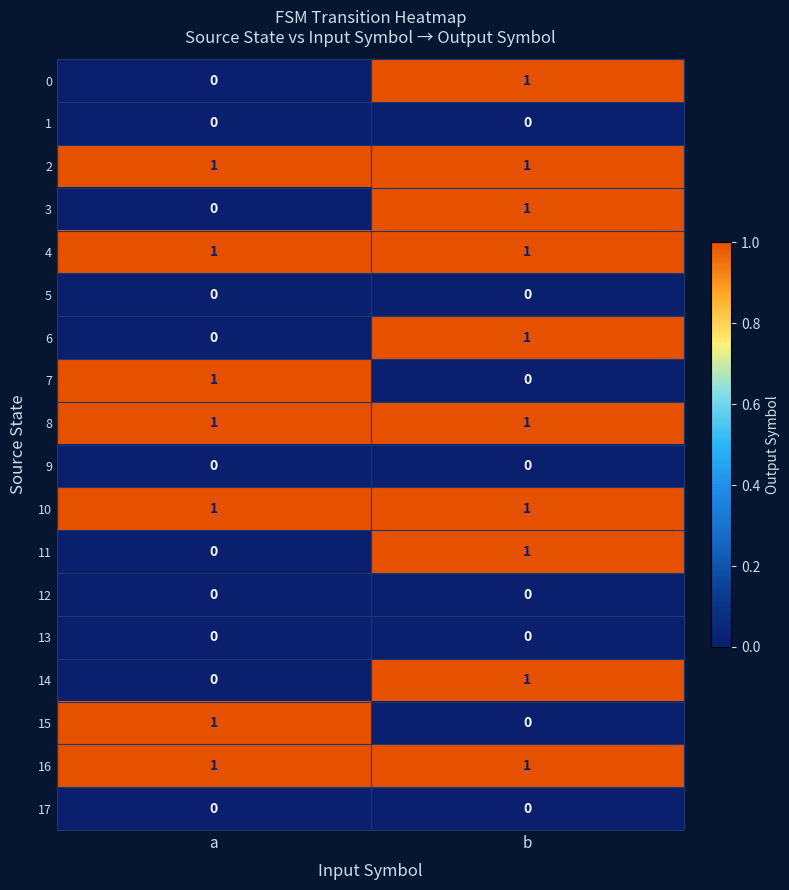

At which label is 0 closest to 0?

a